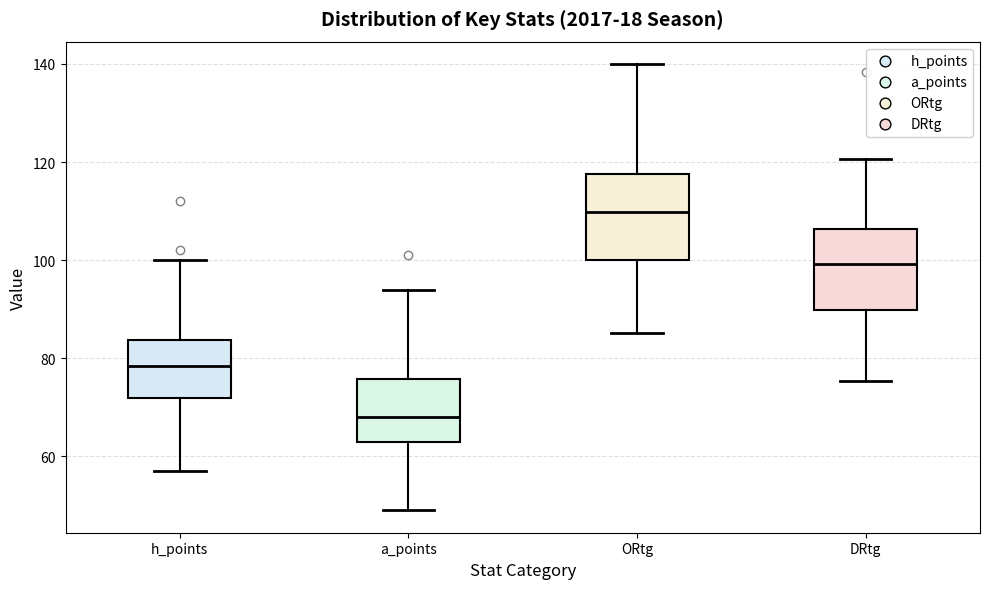

Reading left to right, read every box against the y-axis: the position of its median line, the range the box covers, and the ends of its whiskers. The values are not printed on the chart, so give them approximately, as read against the axis.

h_points: median 78, box 72 to 84, whiskers 58 to 100
a_points: median 68, box 64 to 76, whiskers 50 to 94
ORtg: median 110, box 100 to 118, whiskers 86 to 140
DRtg: median 100, box 90 to 106, whiskers 76 to 120